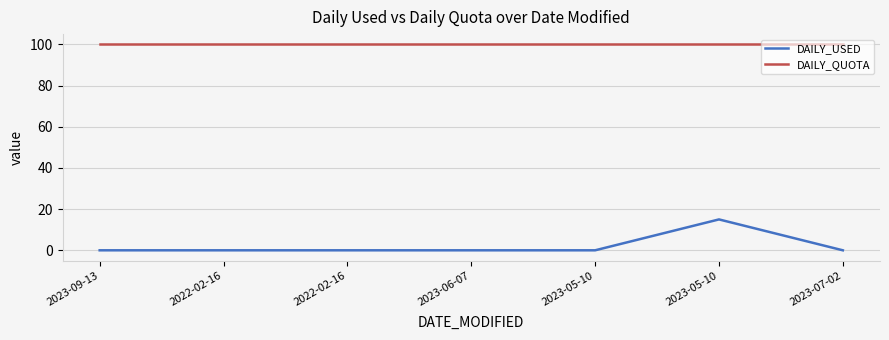

The DAILY_QUOTA series shows 155 at 2022-02-16. True or false?

False